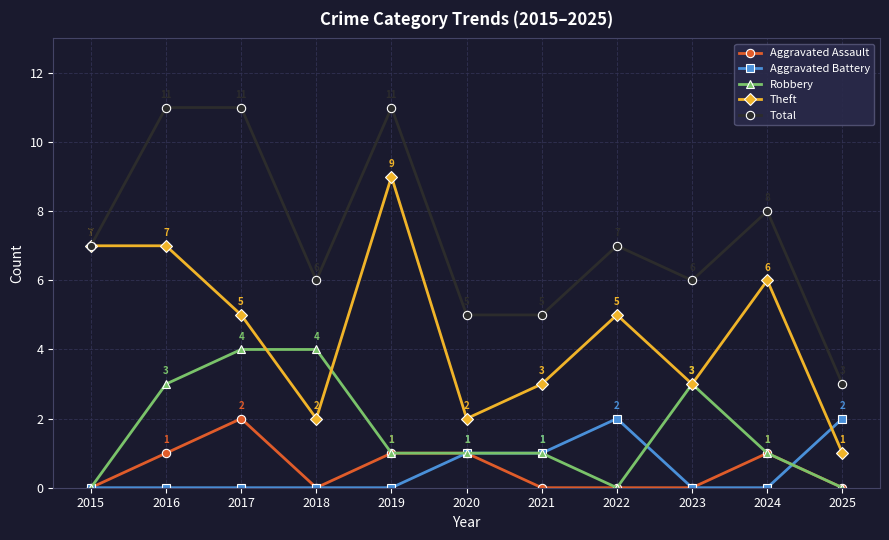

Which category has the lowest value in the Total series?

2025